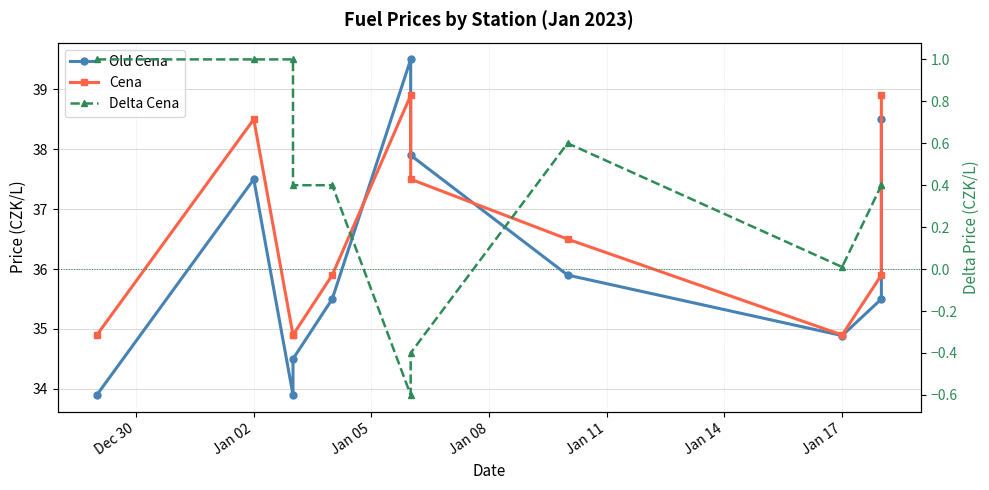

True or false: Cena and Old Cena cross at least once.

True